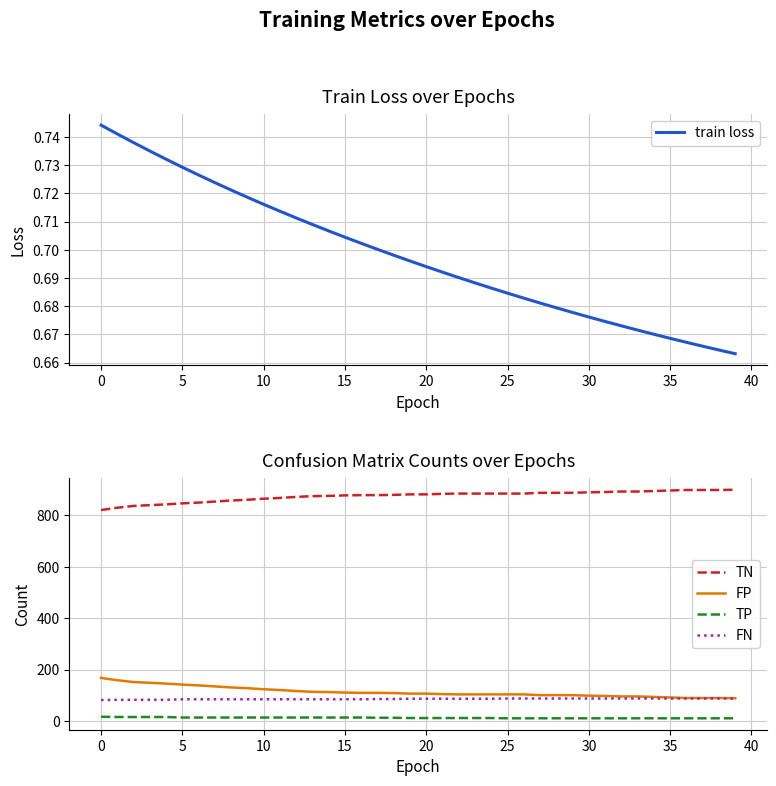

At how many categories does at least one series exceed 546?

40